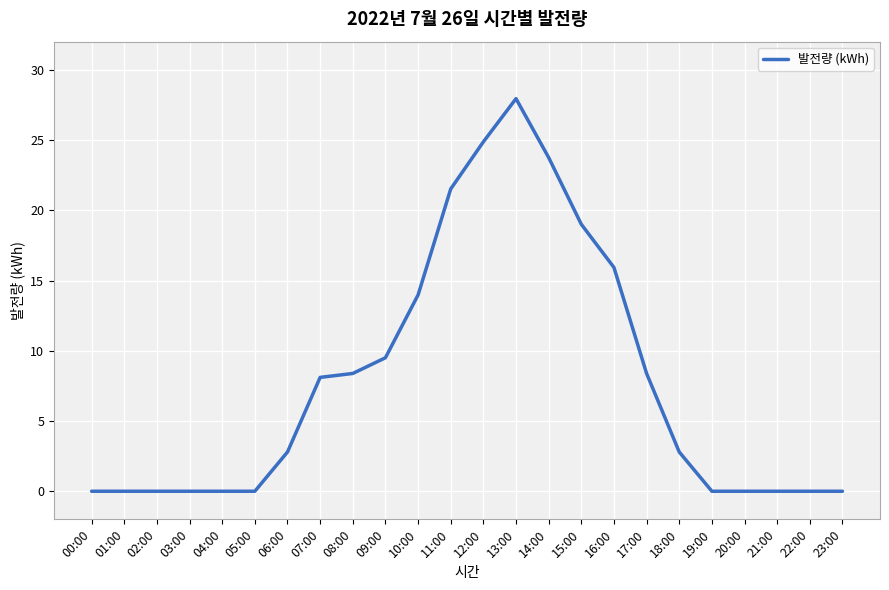

Is it true that the value at 22:00 is 0.0?

True